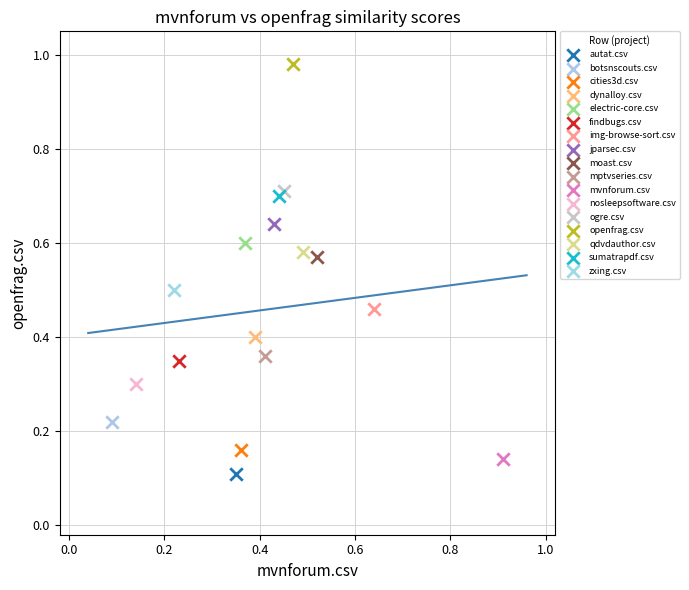

What are all the series names shown in the legend?

autat.csv, botsnscouts.csv, cities3d.csv, dynalloy.csv, electric-core.csv, findbugs.csv, img-browse-sort.csv, jparsec.csv, moast.csv, mptvseries.csv, mvnforum.csv, nosleepsoftware.csv, ogre.csv, openfrag.csv, qdvdauthor.csv, sumatrapdf.csv, zxing.csv